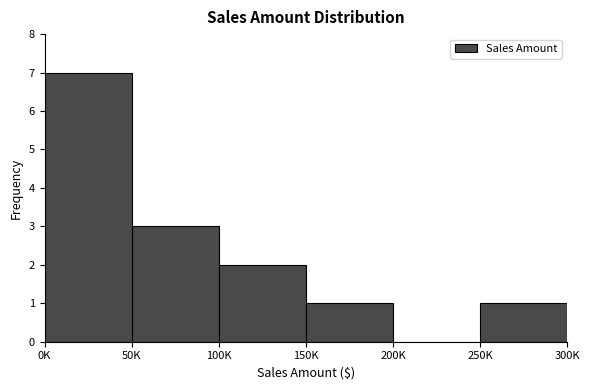

Reading left to right, list all the values displayed in this chart.

0K=7	50K=3	100K=2	150K=1	200K=0	250K=1